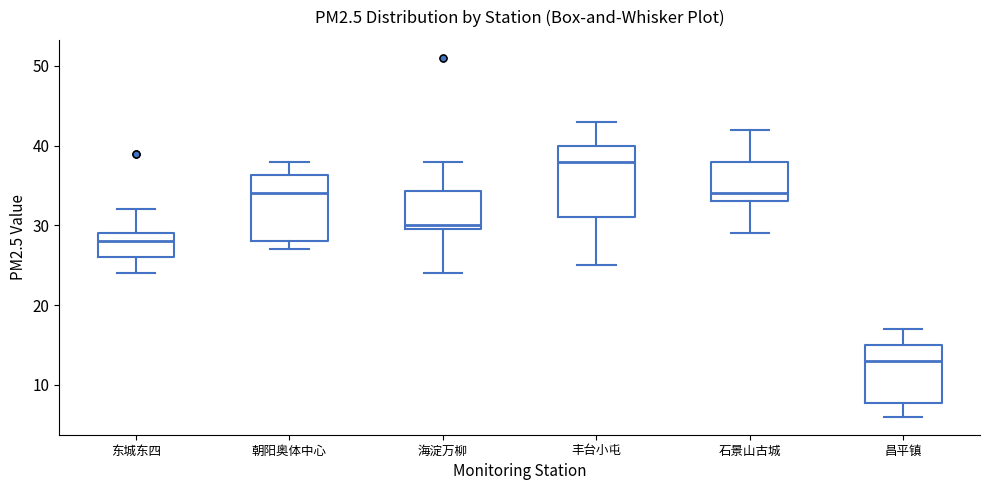

Where does the median line of the box for 丰台小屯 sit on the y-axis? The values are not printed on the chart, so give them approximately, as read against the axis.

38